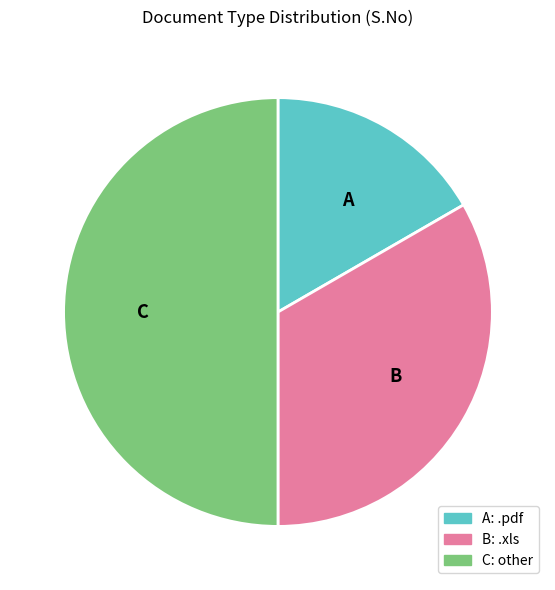

Combined, do C and A account for over 50%?

Yes